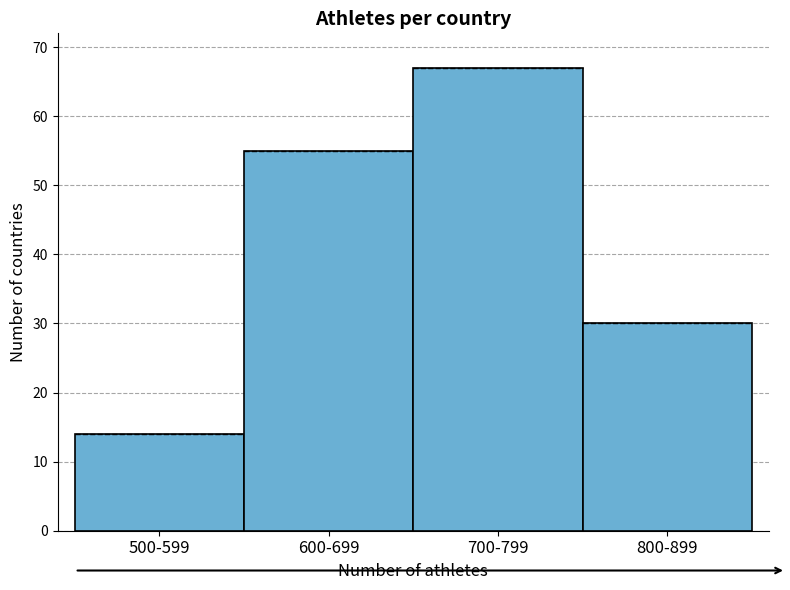

Reading right to left, transcribe all the data shown in this chart.

30	67	55	14